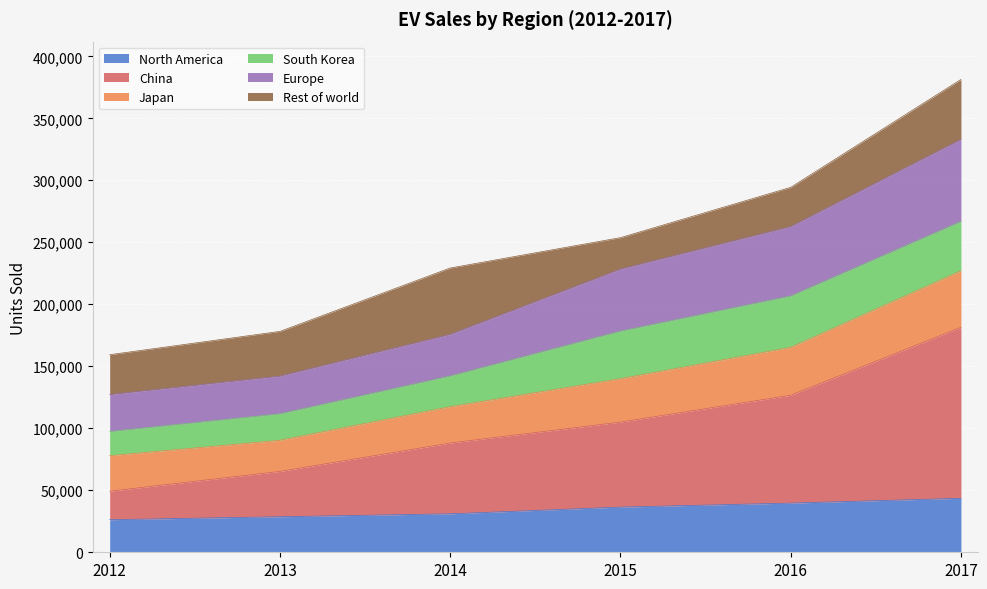

The China series shows 54617 at 2014. True or false?

False